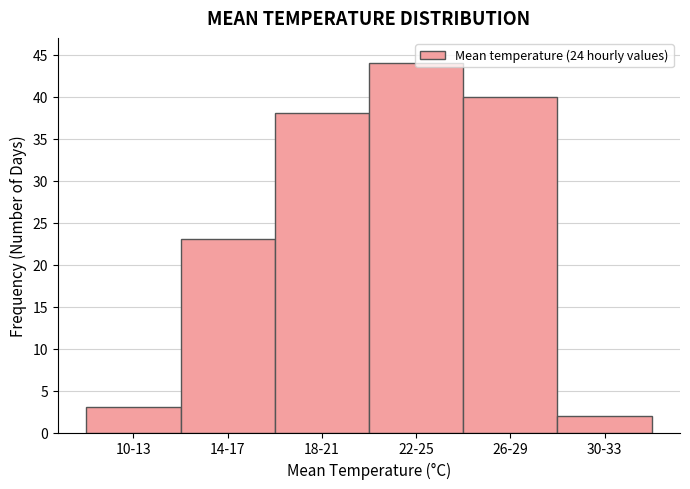

The value at 10-13 is 1. True or false?

False